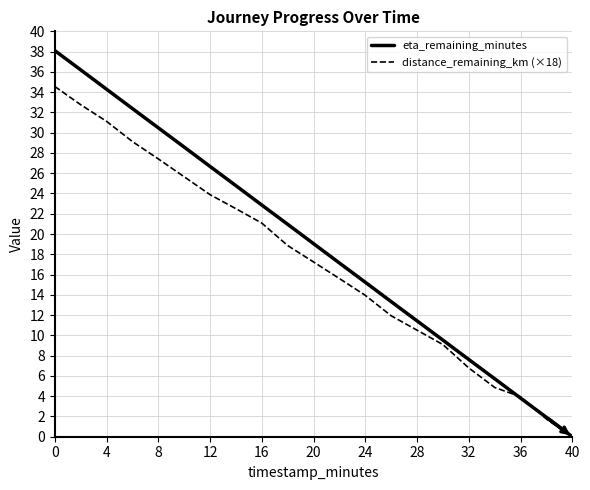

What is the highest value of the distance_remaining_km (×18) series?

34.6